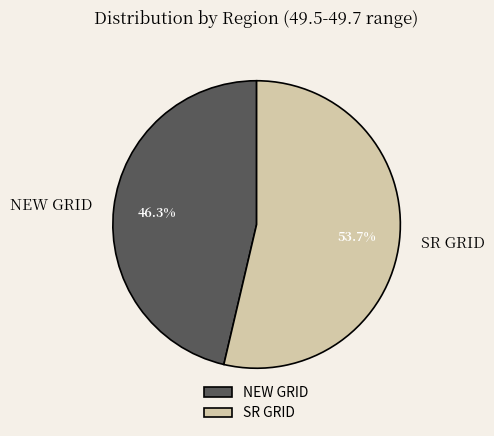

What percentage is the SR GRID slice, to the nearest percent?

54%